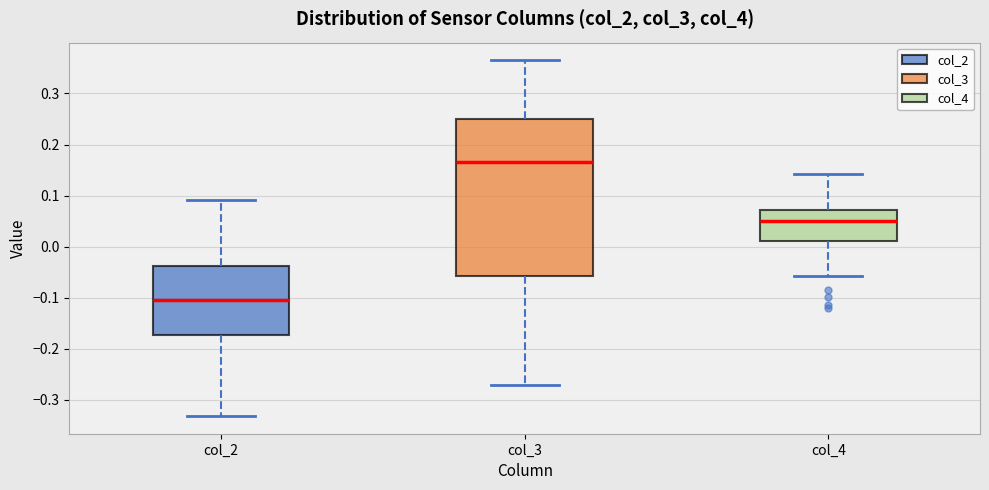

Which box has the highest median line?

col_3